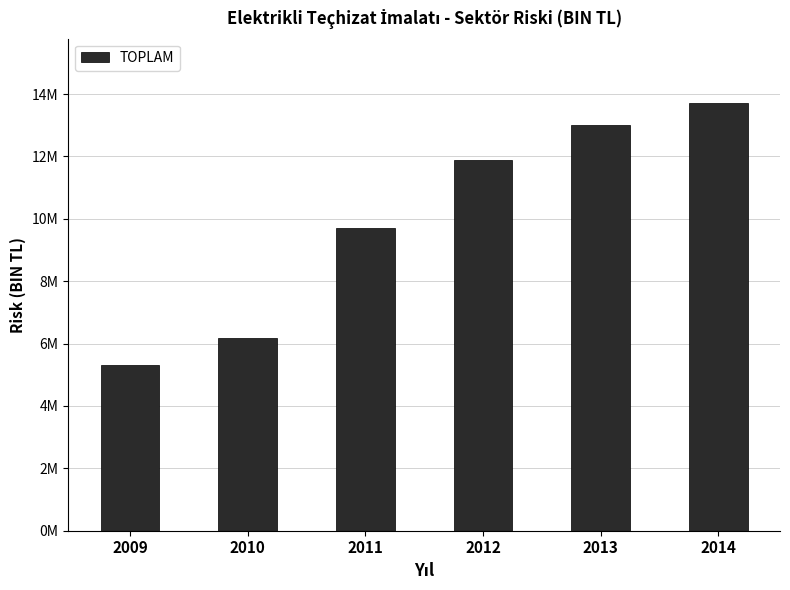

What is the value of the 6th bar from the left?

13717134.3